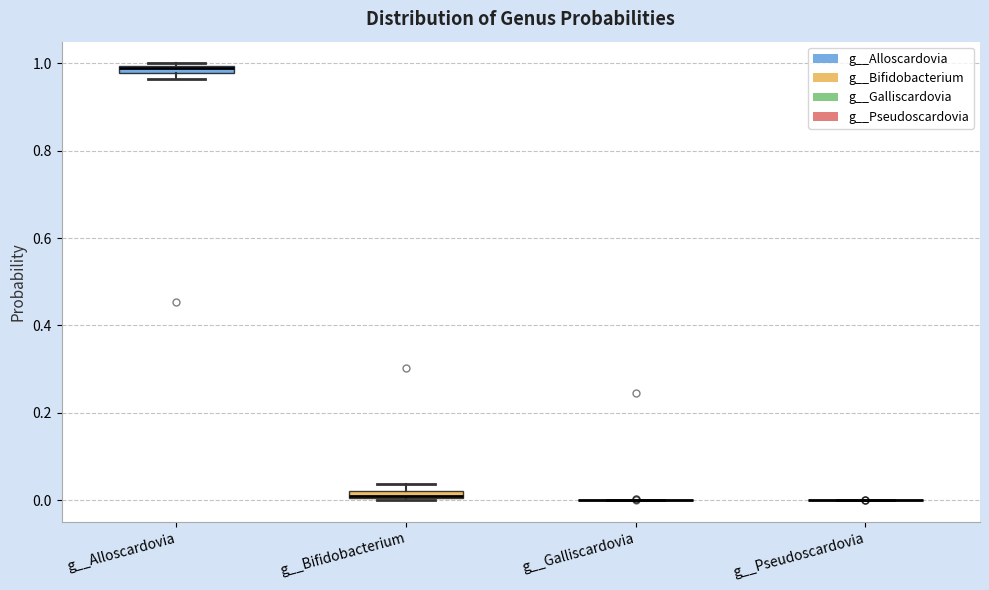

Where is the lower edge of the box for g__Alloscardovia on the y-axis? The values are not printed on the chart, so give them approximately, as read against the axis.

0.98